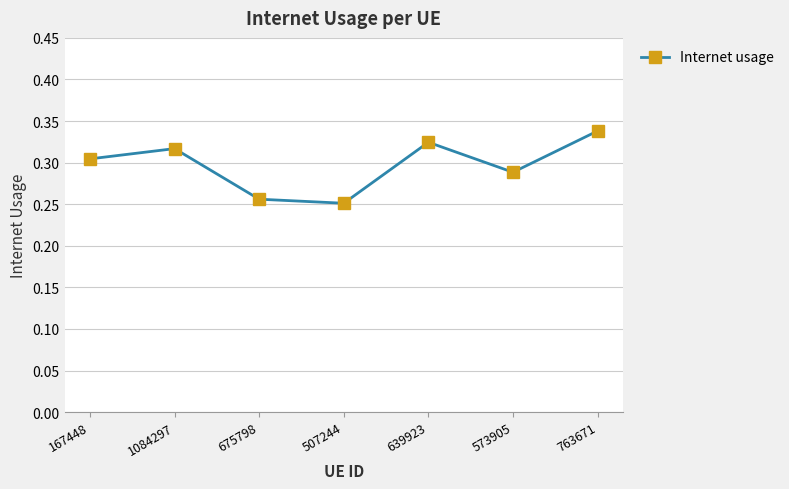

What is the sum of the values at 167448 and 763671?

0.6